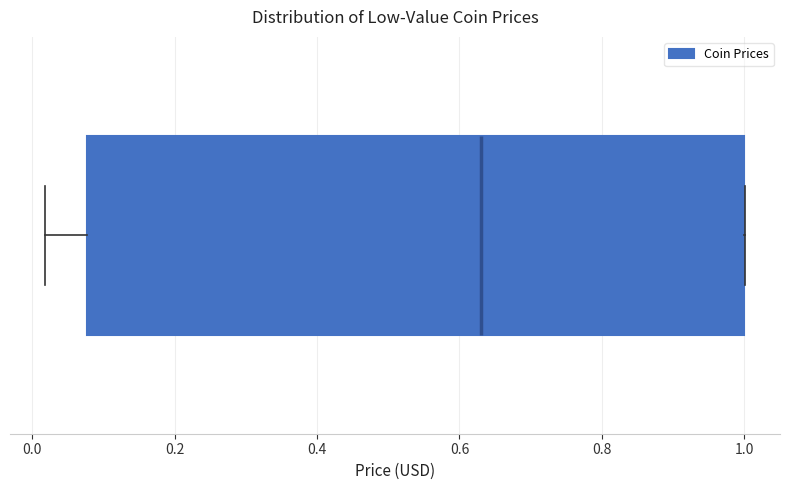

Transcribe this box plot: give where the median line is, the range the box spans, and where the two whiskers end, as read against the x-axis. The values are not printed on the chart, so give them approximately, as read against the axis.

median 0.64, box 0.08 to 1.00, whiskers 0.02 to 1.00